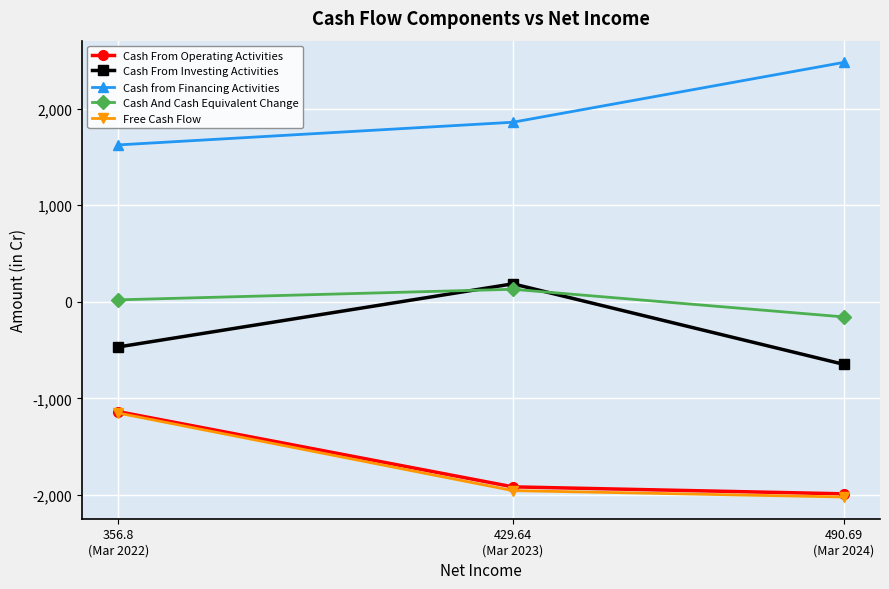

List the labels in order of Cash From Operating Activities value, largest first.

356.8
(Mar 2022), 429.64
(Mar 2023), 490.69
(Mar 2024)